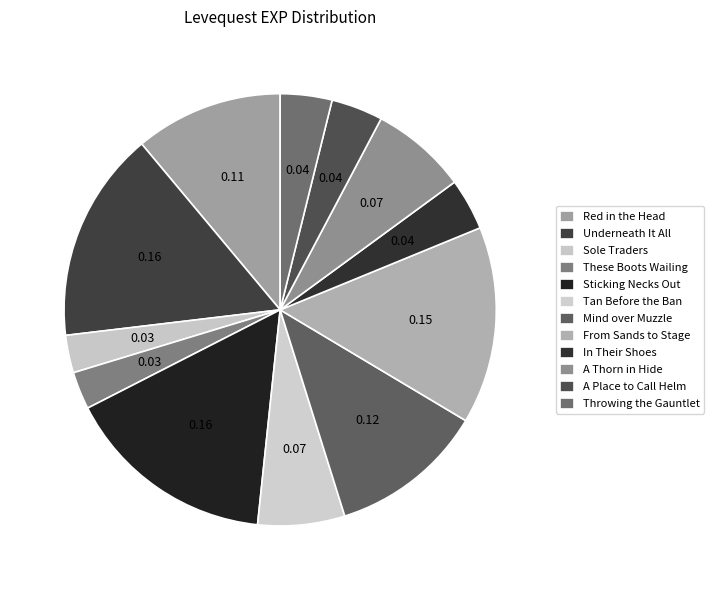

To the nearest percent, what is the combined percentage of In Their Shoes and Tan Before the Ban?

10%